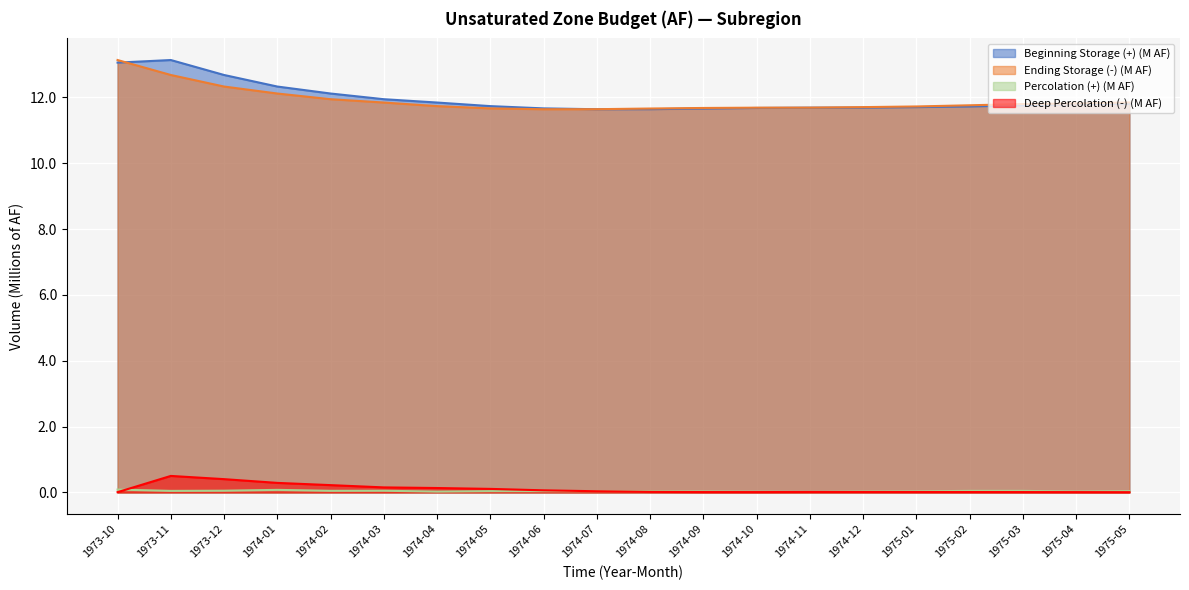

List the labels in order of Percolation (+) value, largest first.

1973-10, 1974-01, 1973-12, 1974-03, 1974-02, 1975-02, 1975-03, 1973-11, 1975-05, 1974-05, 1974-06, 1974-07, 1974-08, 1975-01, 1974-12, 1974-09, 1975-04, 1974-04, 1974-10, 1974-11